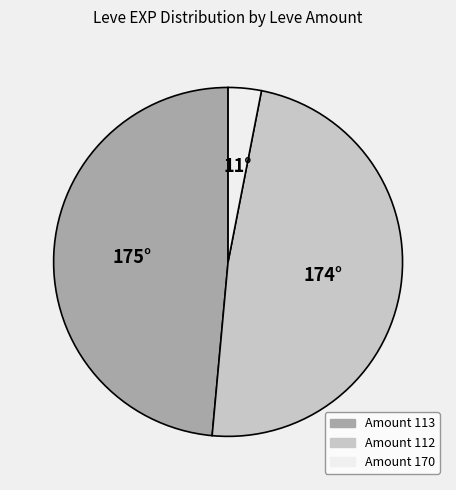

Is there a majority slice in this chart?

No